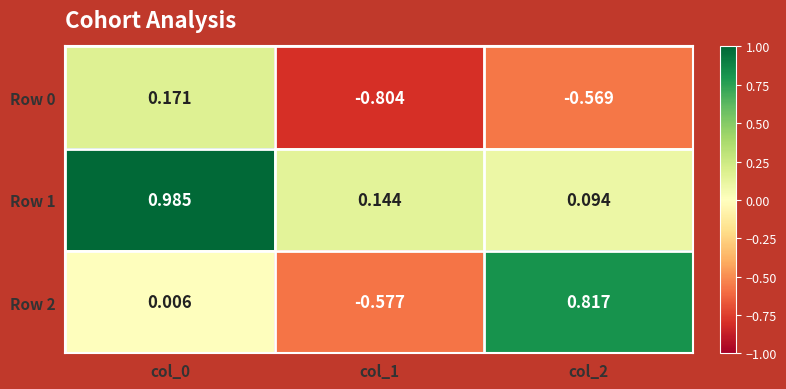

Is the value of Row 2 at col_2 greater than the value of Row 0 at col_2?

Yes